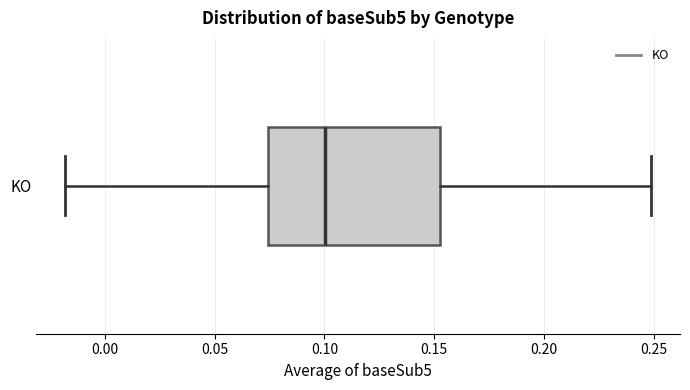

Transcribe this box plot: give where the median line is, the range the box spans, and where the two whiskers end, as read against the x-axis. The values are not printed on the chart, so give them approximately, as read against the axis.

median 0.100, box 0.075 to 0.150, whiskers -0.020 to 0.250